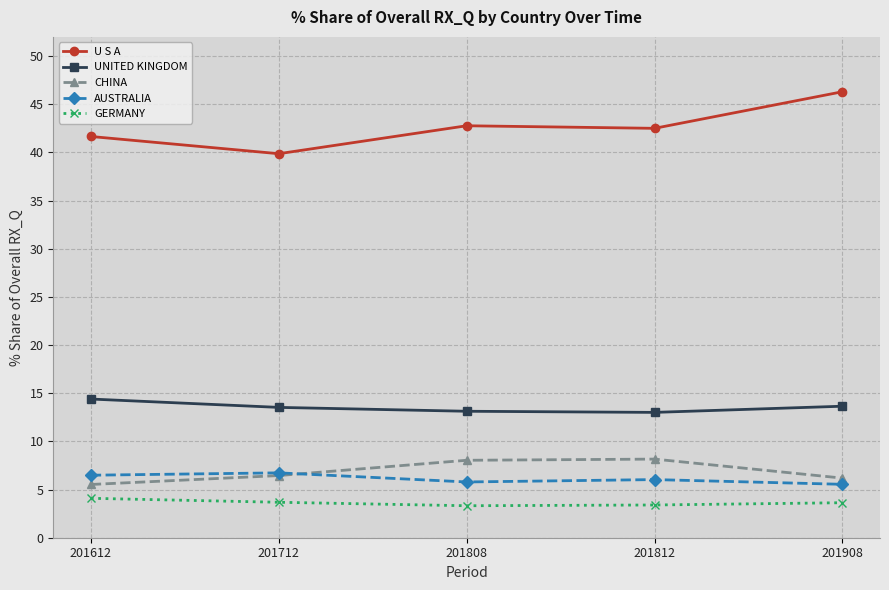

Count the number of data series in this chart.

5